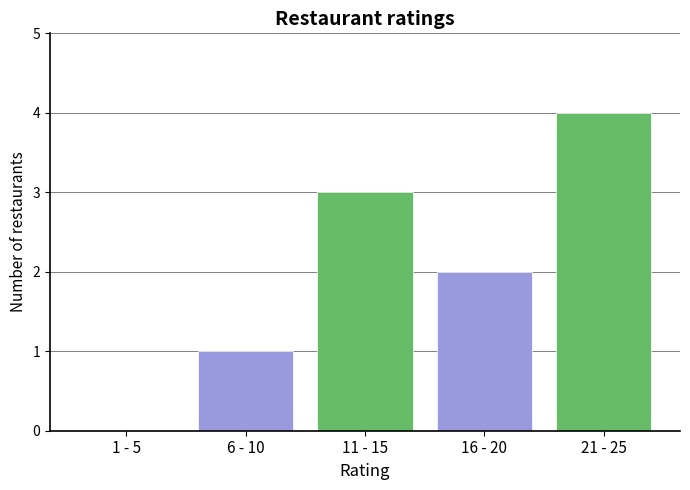

Reading left to right, transcribe all the data shown in this chart.

1 - 5=0	6 - 10=1	11 - 15=3	16 - 20=2	21 - 25=4